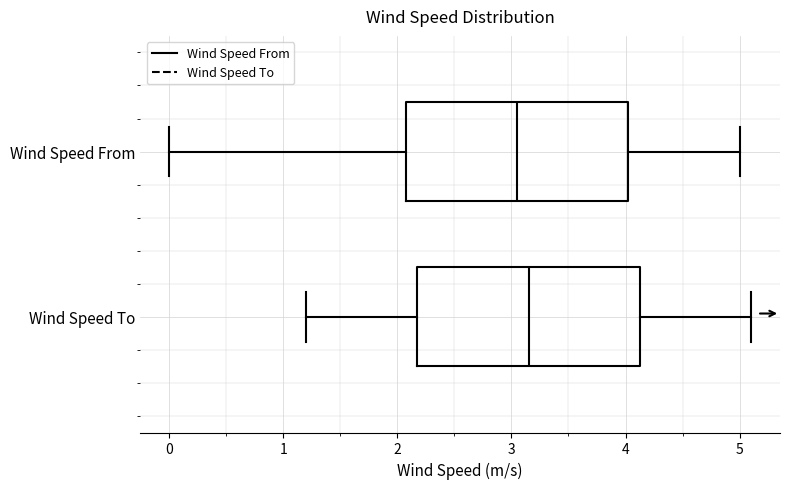

Where does the right whisker of the box for Wind Speed From end on the x-axis? The values are not printed on the chart, so give them approximately, as read against the axis.

5.0